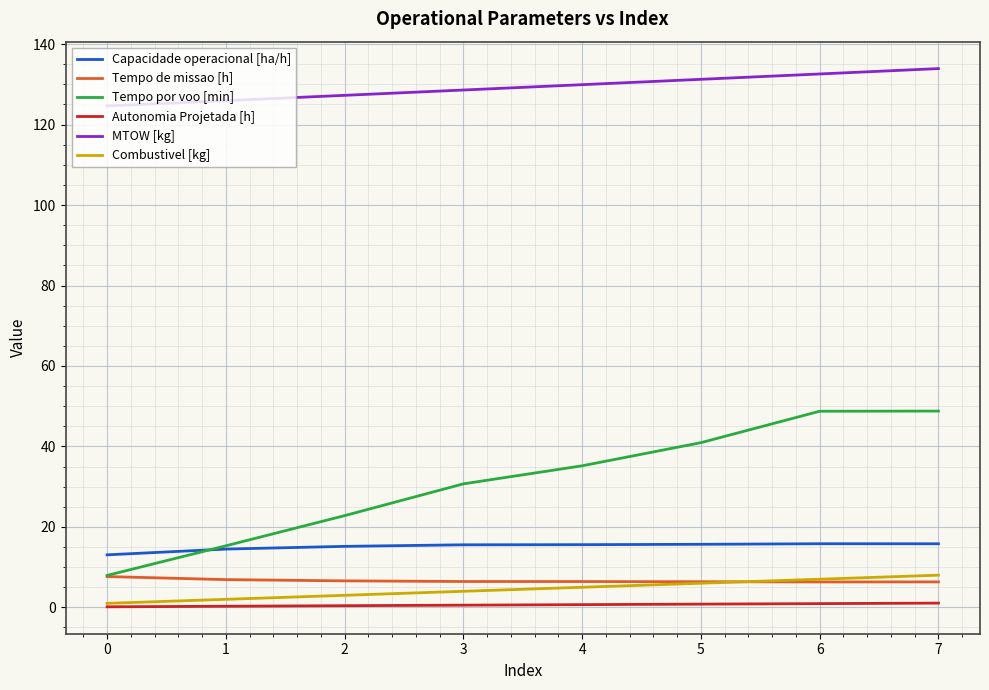

What is the sum of all Autonomia Projetada [h] values?

4.9